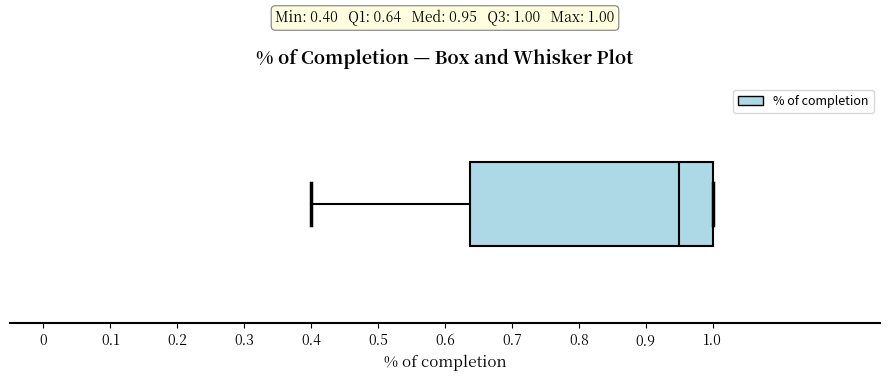

Read this box plot against the x-axis: the position of the median line, the range covered by the box, and the ends of both whiskers. The values are not printed on the chart, so give them approximately, as read against the axis.

median 0.95, box 0.64 to 1.00, whiskers 0.40 to 1.00